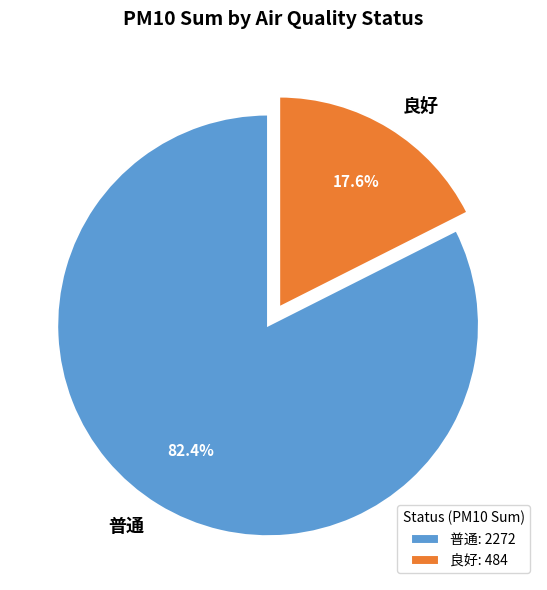

Do 良好 and 普通 together represent more than half of the pie?

Yes